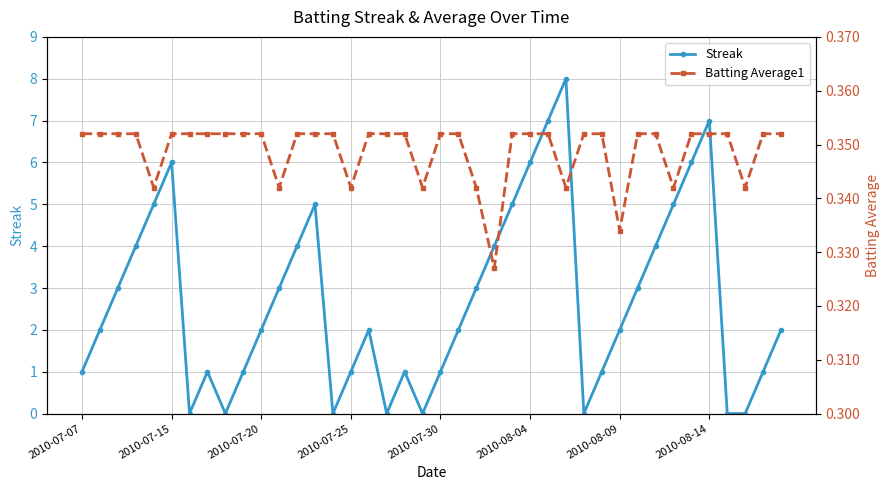

What is the difference between the maximum and minimum values in the Streak series?

8